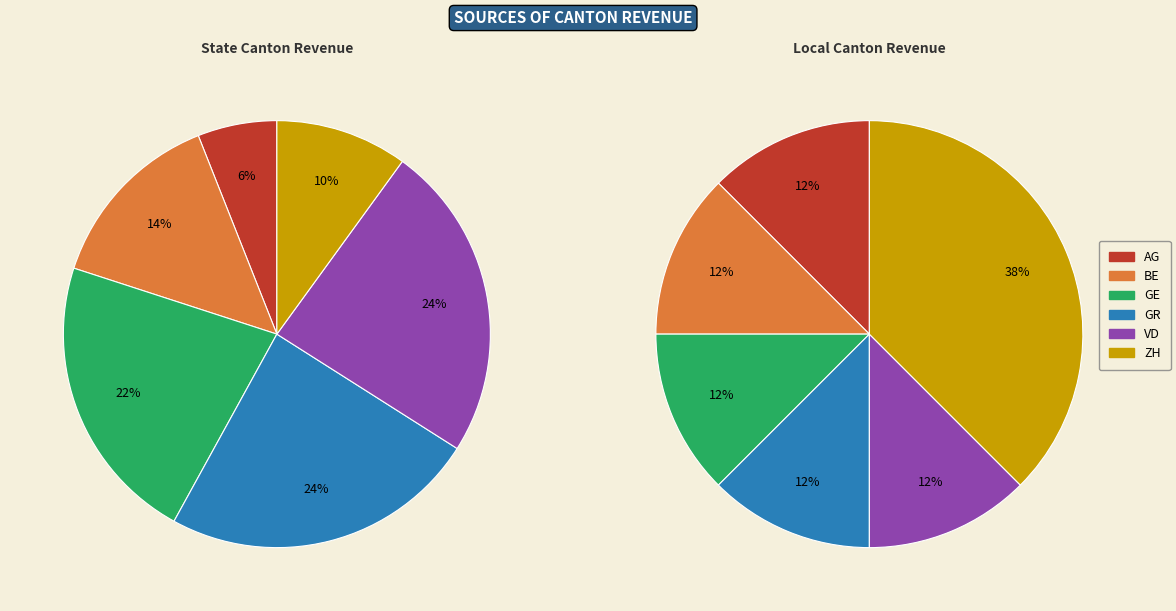

The LU slice represents 1% of the pie. True or false?

False